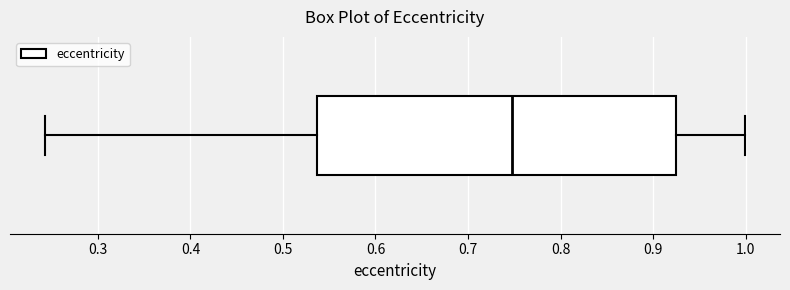

Transcribe this box plot: give where the median line is, the range the box spans, and where the two whiskers end, as read against the x-axis. The values are not printed on the chart, so give them approximately, as read against the axis.

median 0.75, box 0.54 to 0.92, whiskers 0.24 to 1.00